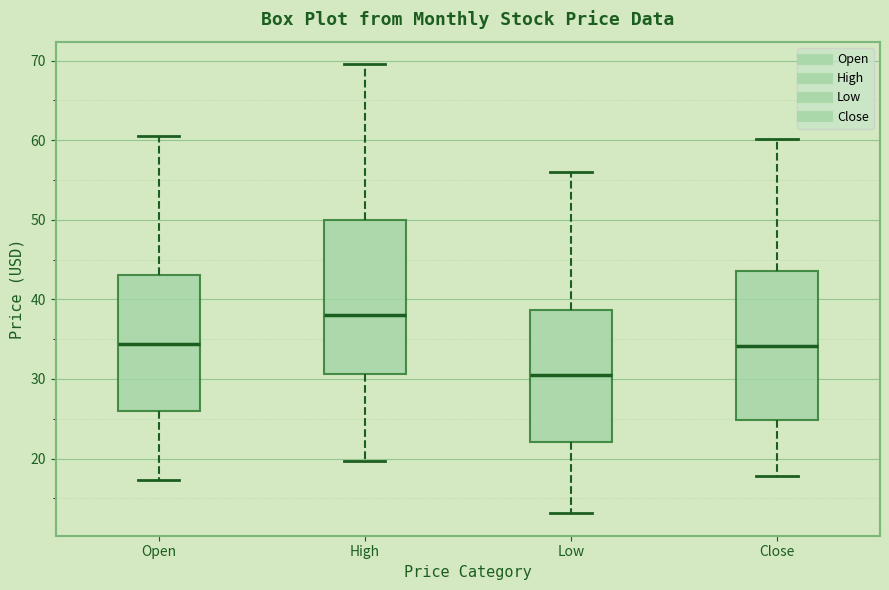

Where does the lower whisker of the box for Close end on the y-axis? The values are not printed on the chart, so give them approximately, as read against the axis.

18